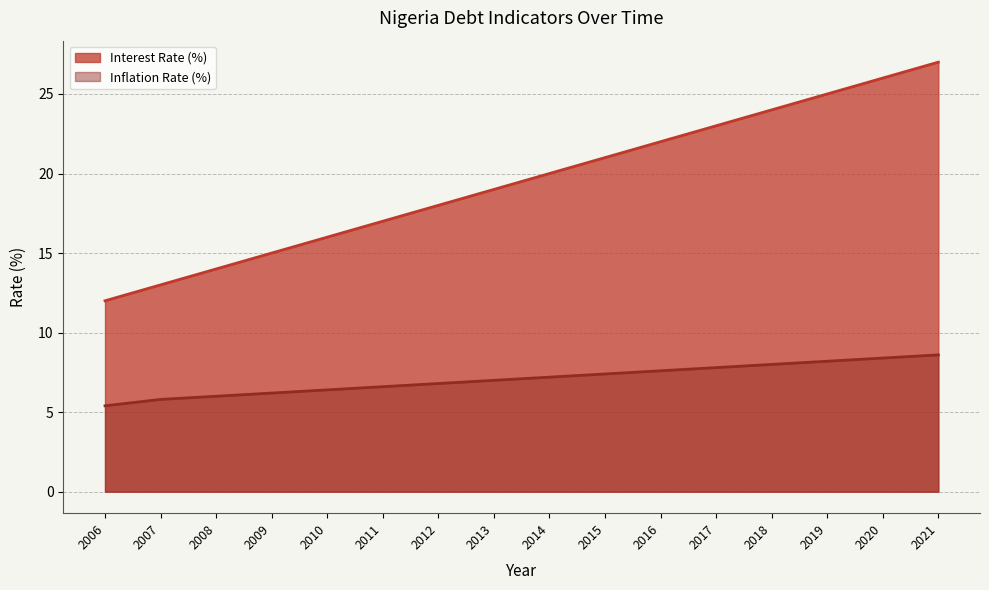

At 2016, list the series in order from largest to smallest.

Interest Rate (%), Inflation Rate (%)